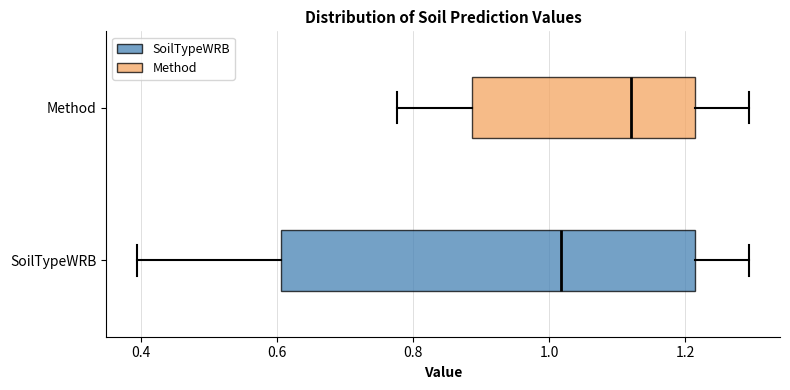

Reading bottom to top, transcribe this box plot: for each box, give where its median line is, the range the box spans, and where its two whiskers end, as read against the x-axis. The values are not printed on the chart, so give them approximately, as read against the axis.

SoilTypeWRB: median 1.02, box 0.60 to 1.22, whiskers 0.40 to 1.30
Method: median 1.12, box 0.88 to 1.22, whiskers 0.78 to 1.30